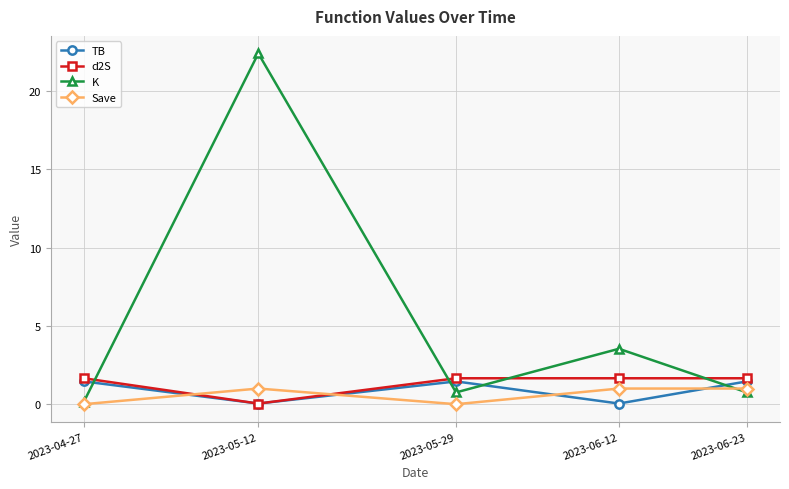

How many interior local valleys does the K series have?

1